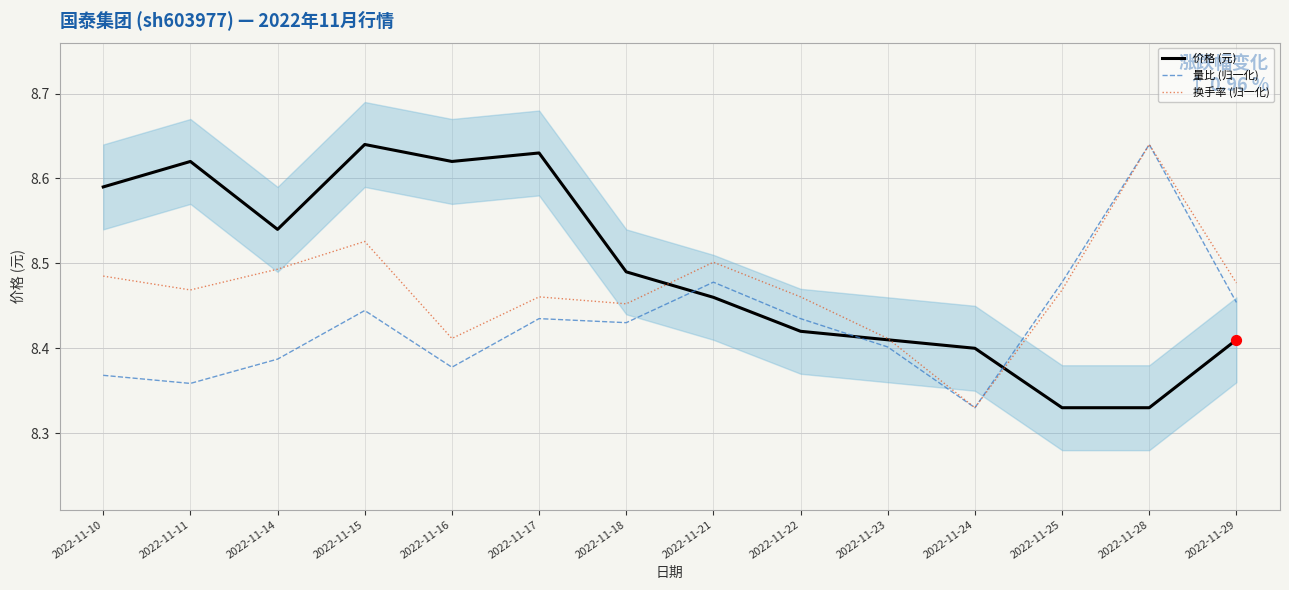

What is the total value across all series at 2022-11-22?

25.3